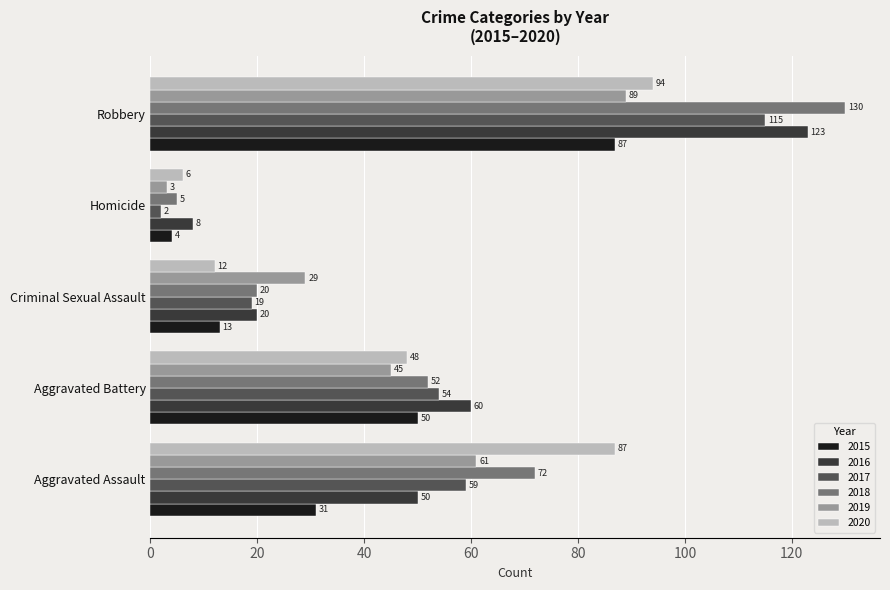

Rank the categories by 2018 value from highest to lowest.

Robbery, Aggravated Assault, Aggravated Battery, Criminal Sexual Assault, Homicide